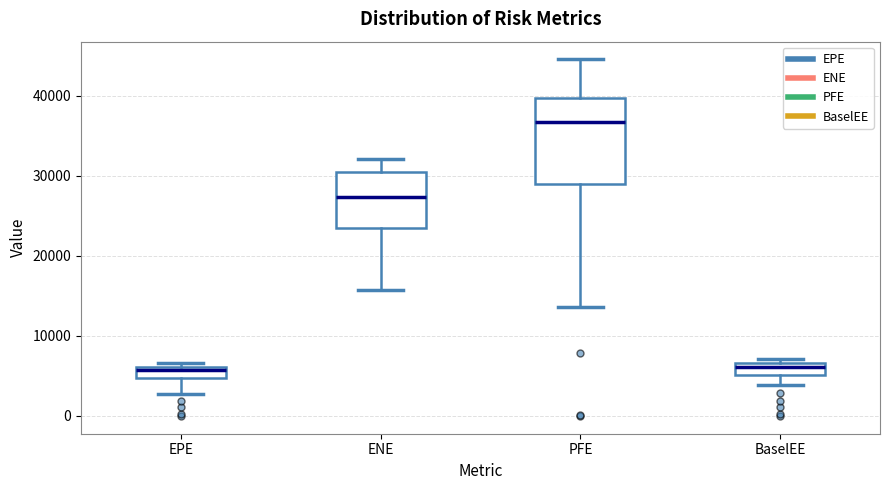

Where does the lower whisker of the box for ENE end on the y-axis? The values are not printed on the chart, so give them approximately, as read against the axis.

16000